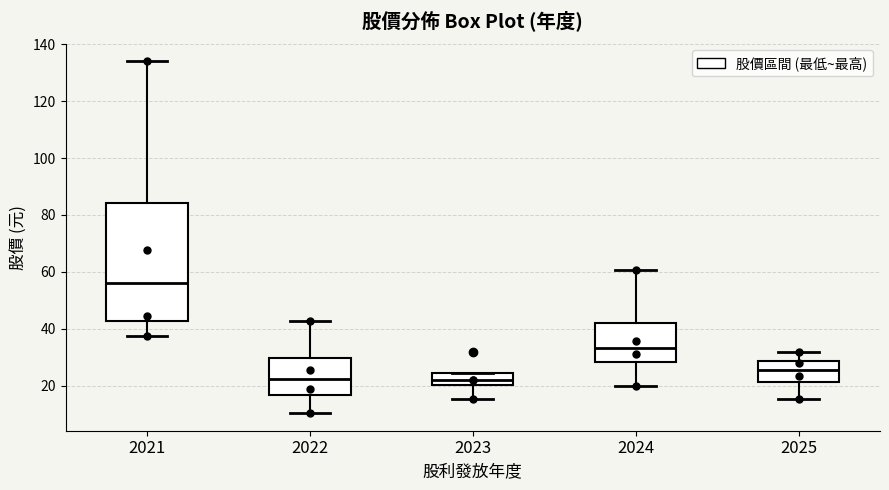

Which box is the tallest, from its lower edge to its upper edge?

2021